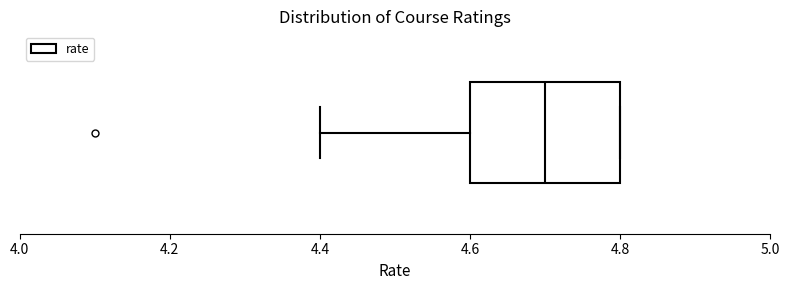

Read this box plot against the x-axis: the position of the median line, the range covered by the box, and the ends of both whiskers. The values are not printed on the chart, so give them approximately, as read against the axis.

median 4.7, box 4.6 to 4.8, whiskers 4.4 to 4.8